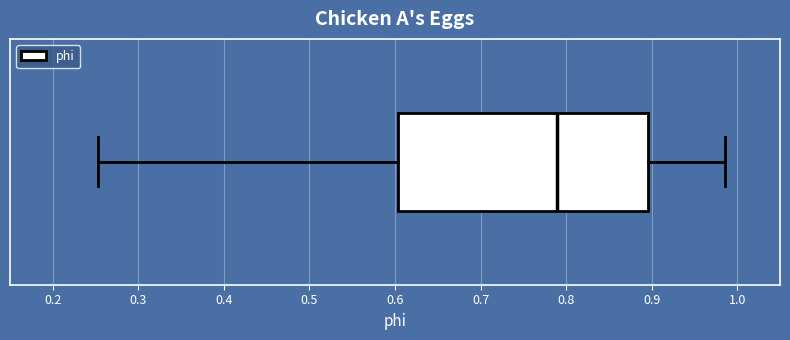

Transcribe this box plot: give where the median line is, the range the box spans, and where the two whiskers end, as read against the x-axis. The values are not printed on the chart, so give them approximately, as read against the axis.

median 0.79, box 0.60 to 0.90, whiskers 0.25 to 0.99